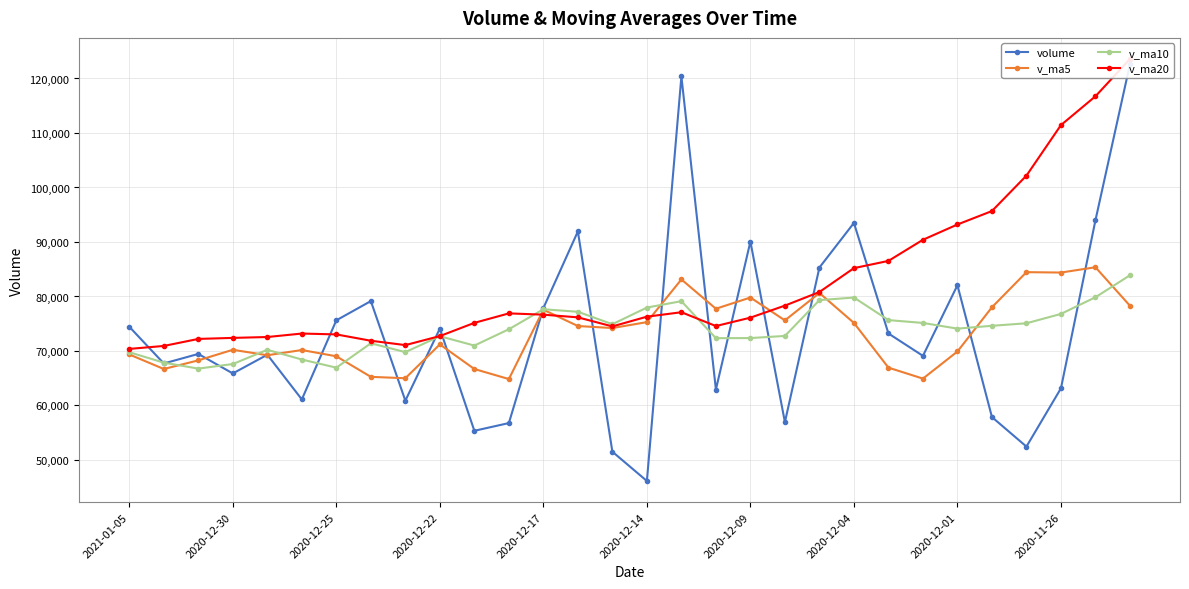

At which category does the chart reach its peak across all series?

29